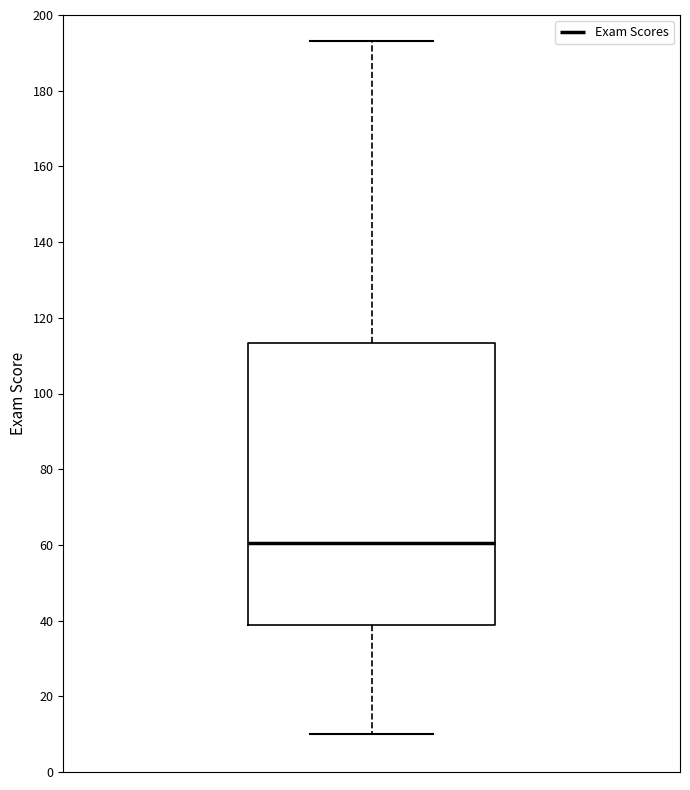

Transcribe this box plot: give where the median line is, the range the box spans, and where the two whiskers end, as read against the y-axis. The values are not printed on the chart, so give them approximately, as read against the axis.

median 60, box 38 to 114, whiskers 10 to 194